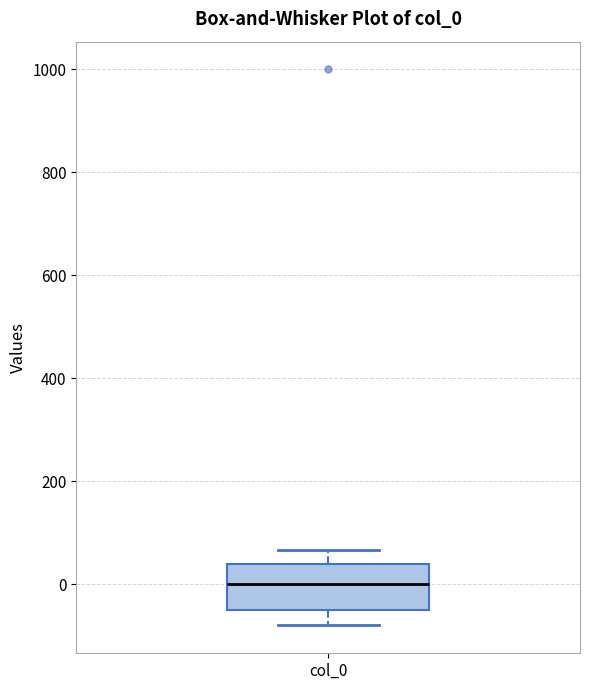

Where does the median line of the box for col_0 sit on the y-axis? The values are not printed on the chart, so give them approximately, as read against the axis.

0